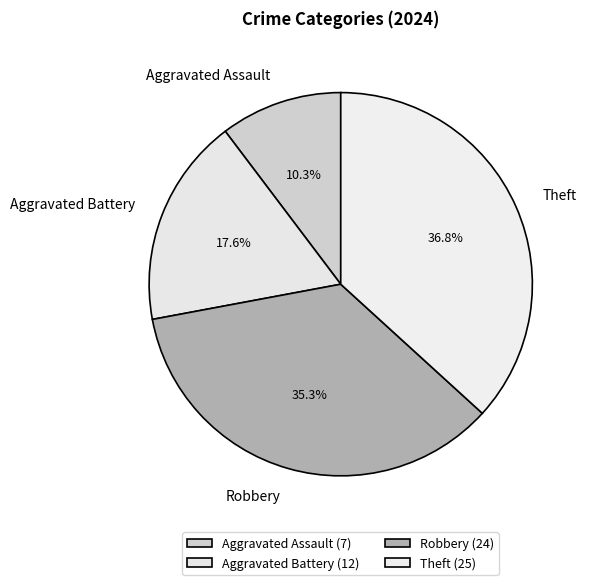

True or false: Theft accounts for 49% of the total.

False